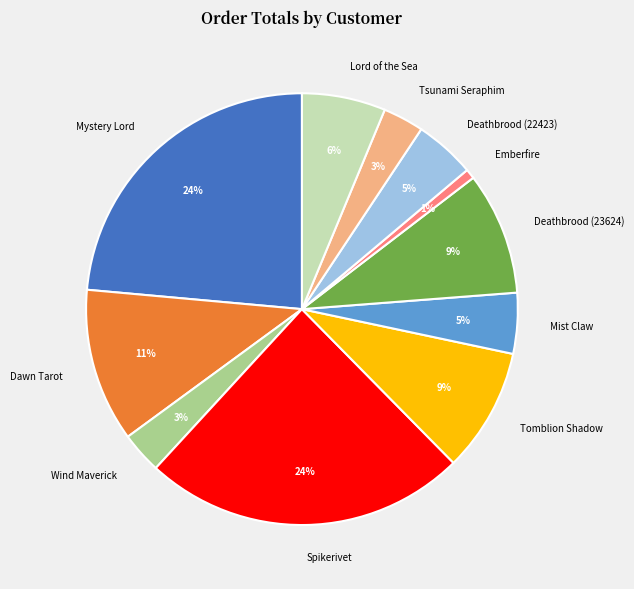

To the nearest percent, what is the average slice percentage?

9%